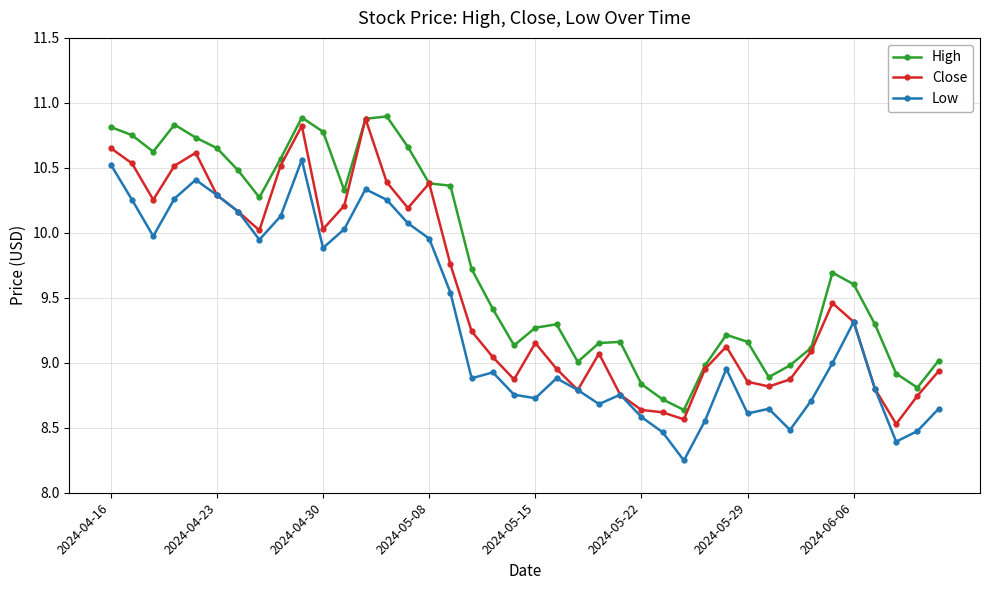

Does the chart have visible grid lines?

Yes